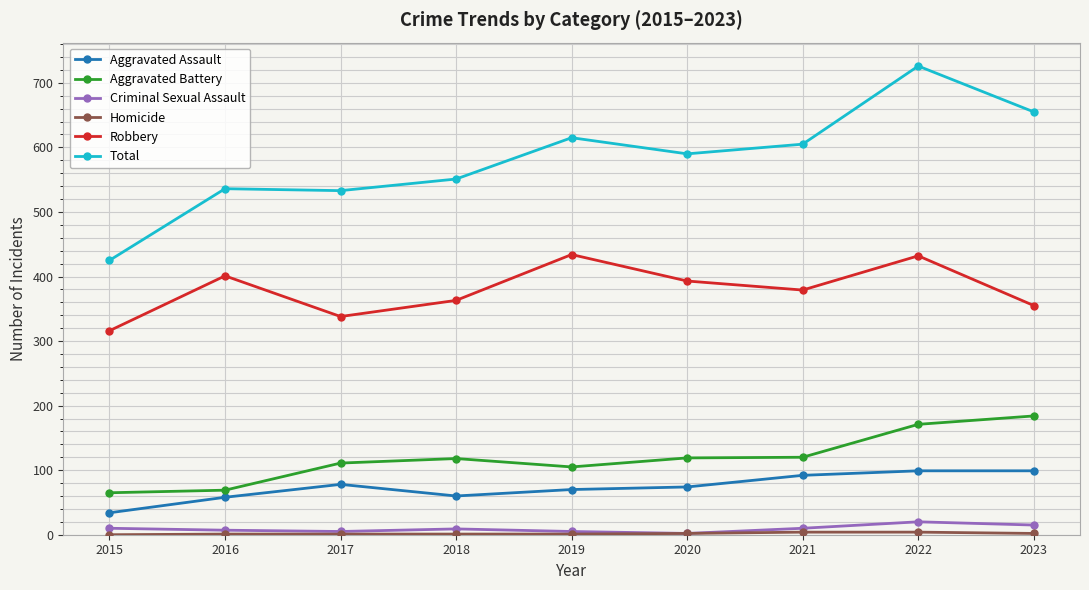

True or false: Aggravated Battery has a value of 111 at 2017.

True